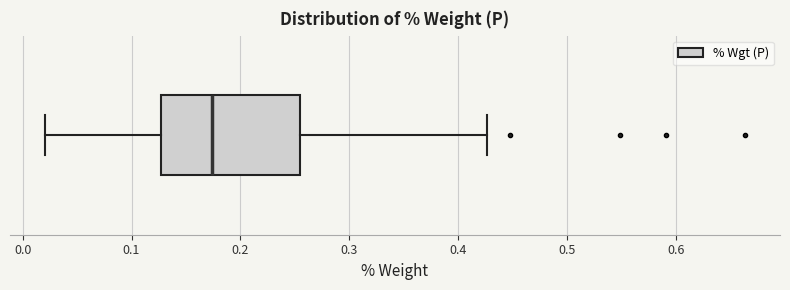

Read this box plot against the x-axis: the position of the median line, the range covered by the box, and the ends of both whiskers. The values are not printed on the chart, so give them approximately, as read against the axis.

median 0.17, box 0.13 to 0.26, whiskers 0.02 to 0.43